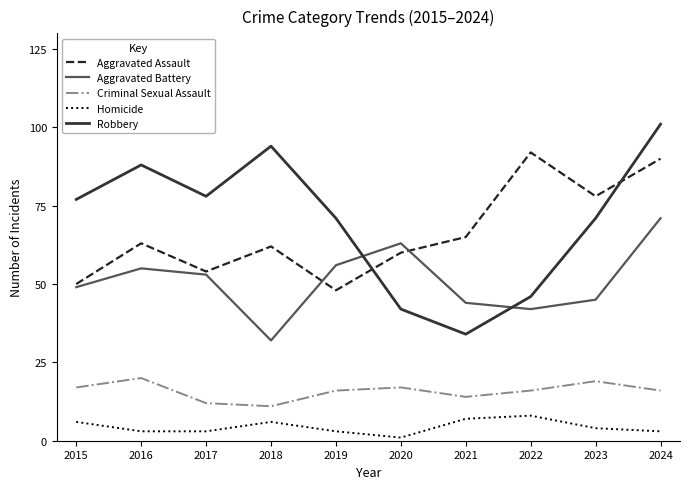

What are all the series names shown in the legend?

Aggravated Assault, Aggravated Battery, Criminal Sexual Assault, Homicide, Robbery